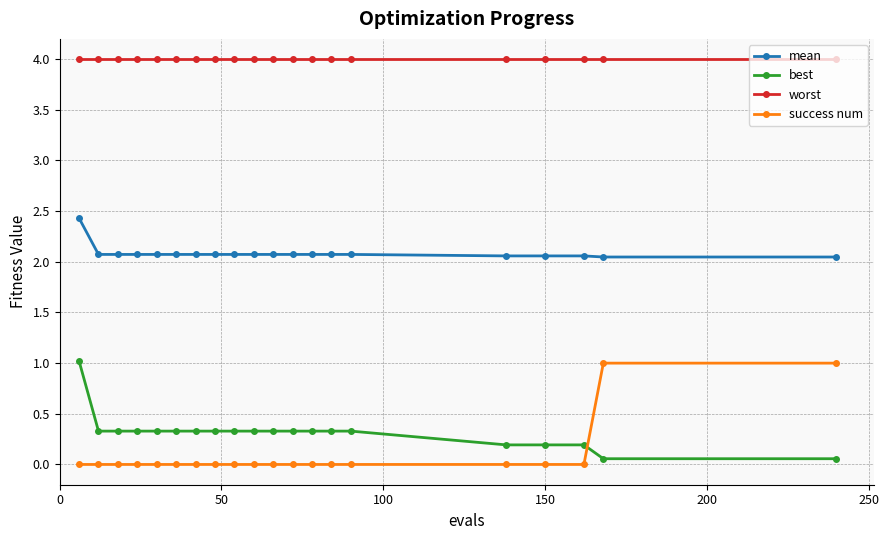

What is the value of the worst point at the 9th from the left?

4.0